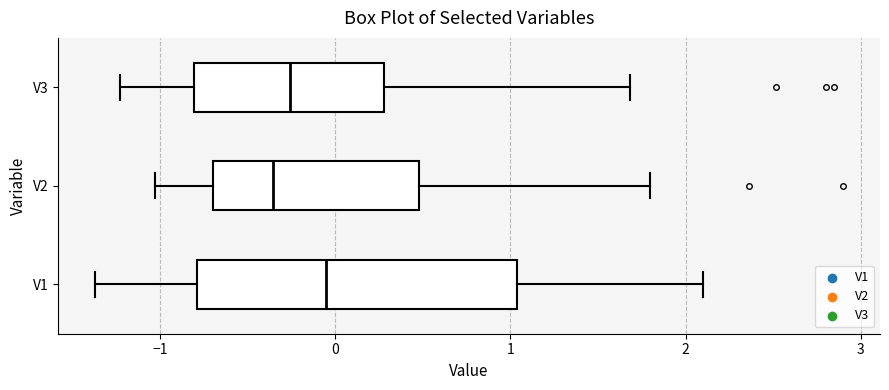

Reading bottom to top, transcribe this box plot: for each box, give where its median line is, the range the box spans, and where its two whiskers end, as read against the x-axis. The values are not printed on the chart, so give them approximately, as read against the axis.

V1: median -0.1, box -0.8 to 1.0, whiskers -1.4 to 2.1
V2: median -0.4, box -0.7 to 0.5, whiskers -1.0 to 1.8
V3: median -0.3, box -0.8 to 0.3, whiskers -1.2 to 1.7